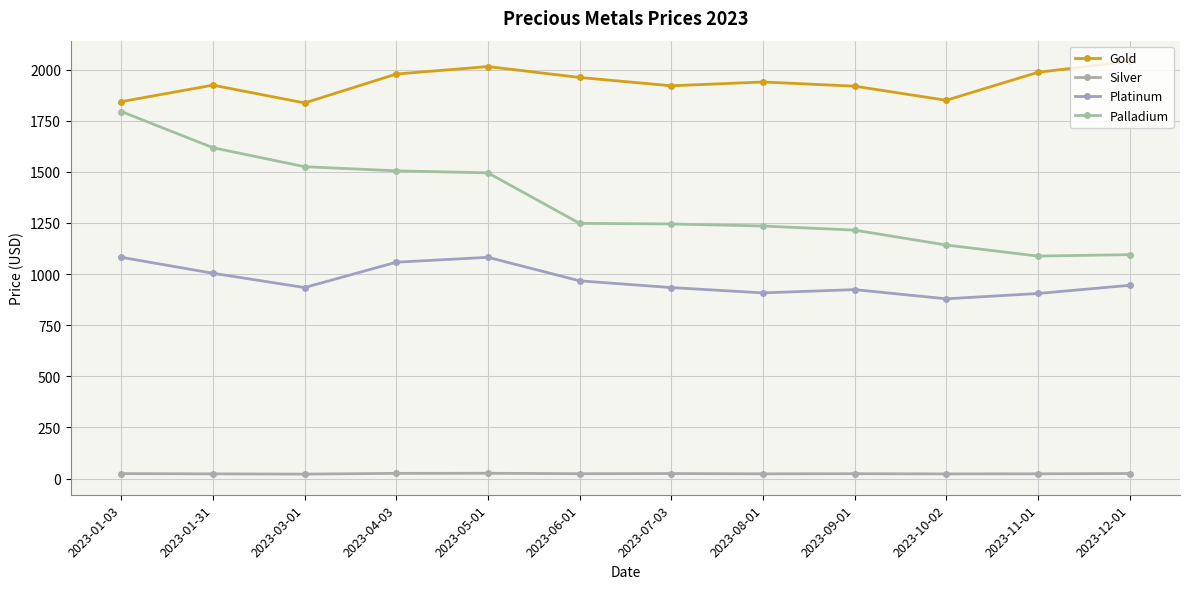

Read the Platinum value at 2023-06-01.

967.0